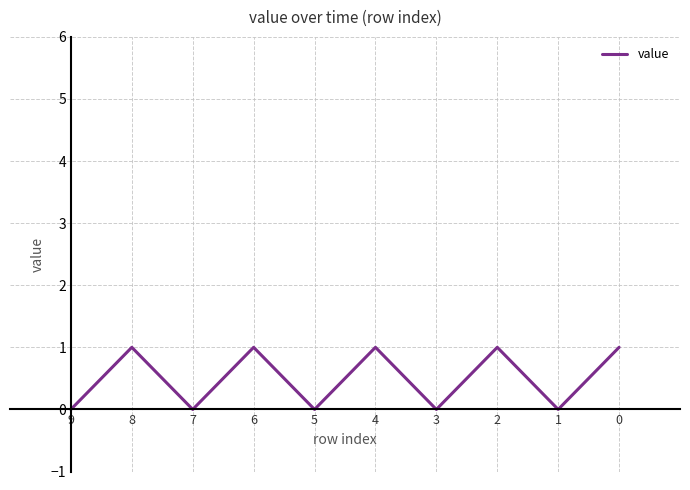

What is the greatest value displayed?

1